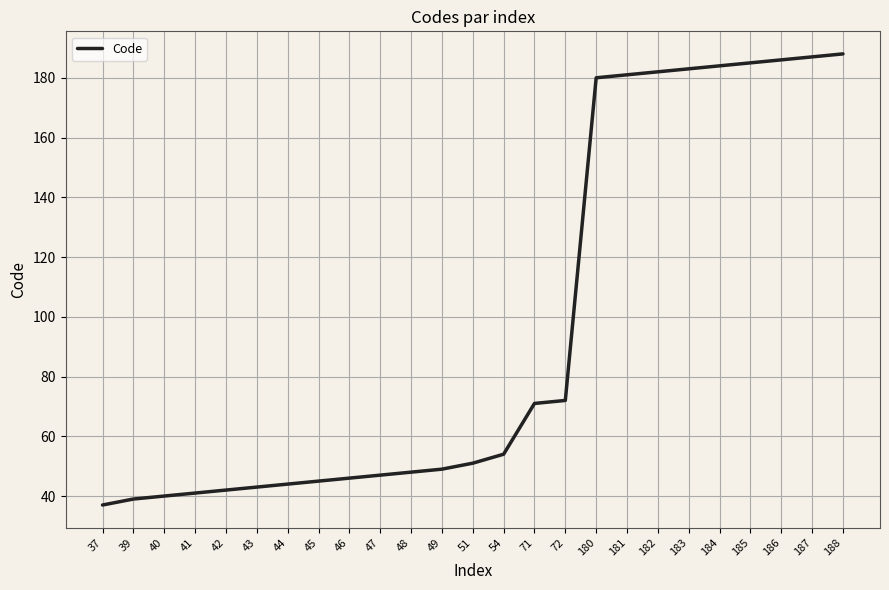

Reading left to right, what are all the values shown in this chart?

37	39	40	41	42	43	44	45	46	47	48	49	51	54	71	72	180	181	182	183	184	185	186	187	188